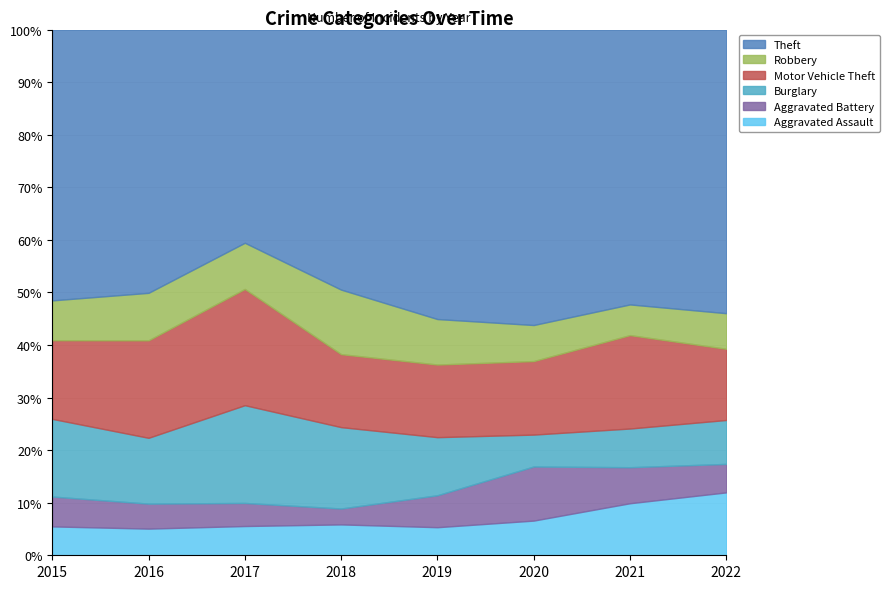

Count the number of data series in this chart.

6